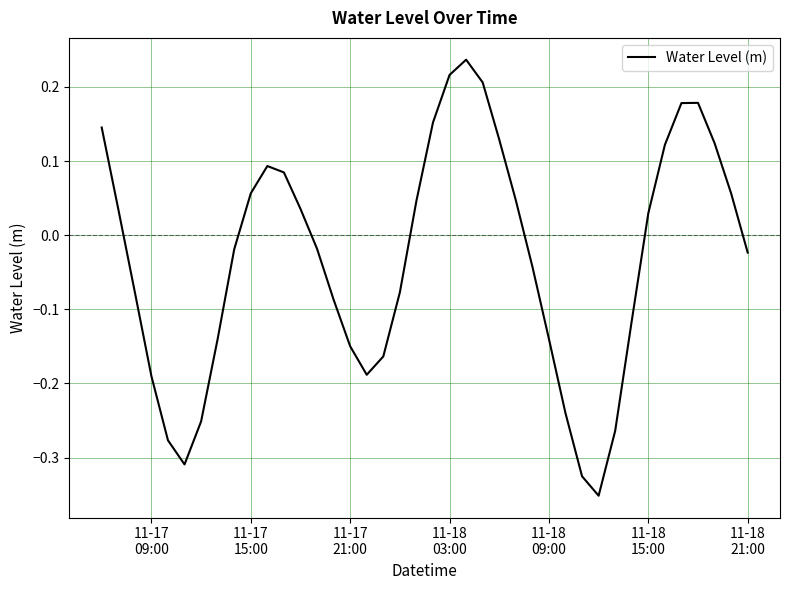

How many lines are shown in the chart?

1